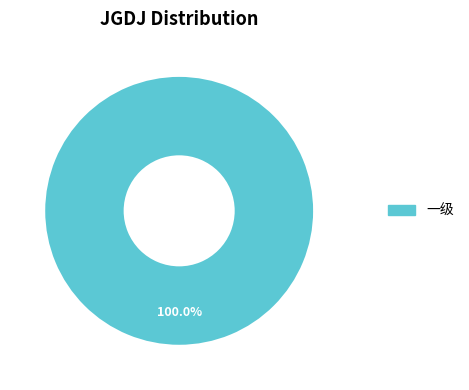

Is there a majority slice in this chart?

Yes